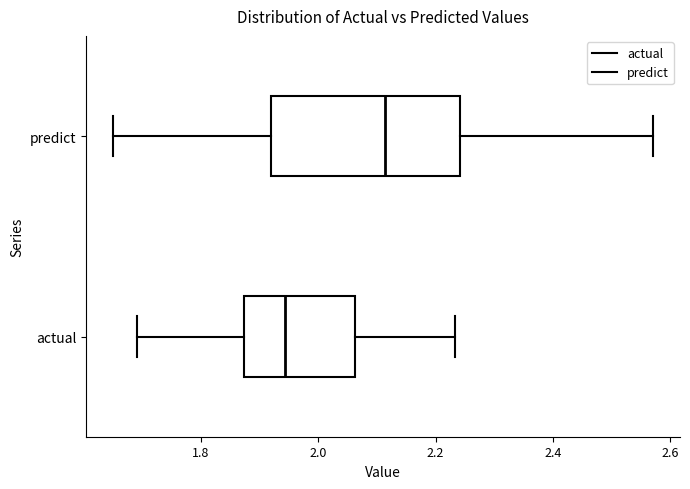

Where does the right whisker of the box for actual end on the x-axis? The values are not printed on the chart, so give them approximately, as read against the axis.

2.24